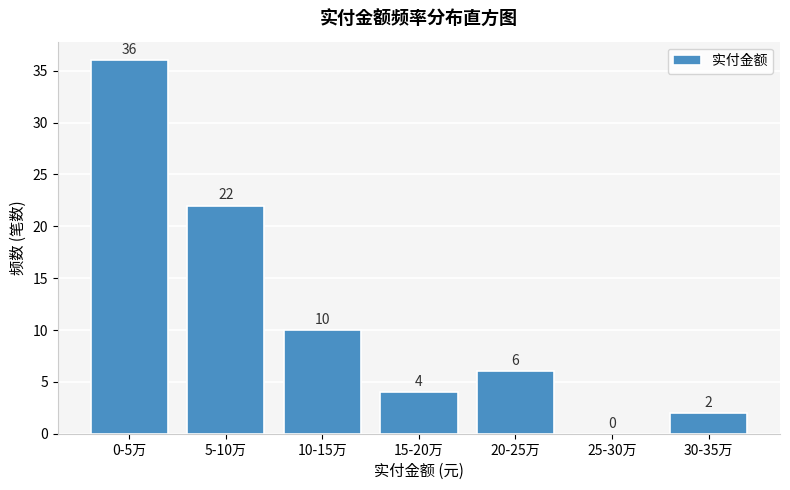

Reading left to right, list all the values displayed in this chart.

0-5万=36	5-10万=22	10-15万=10	15-20万=4	20-25万=6	25-30万=0	30-35万=2